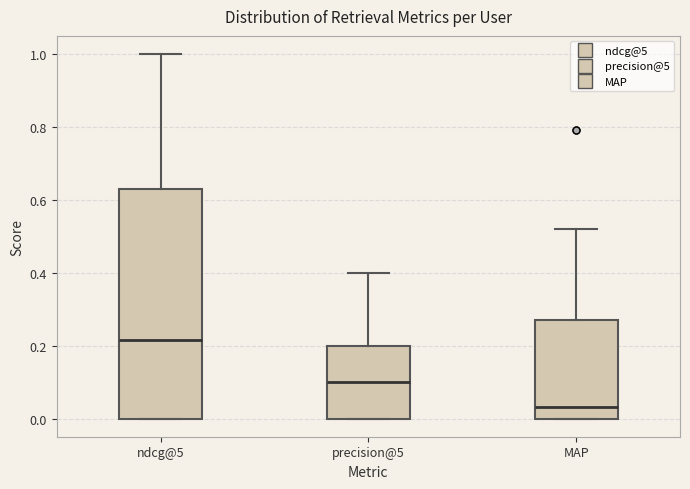

Which box has the lowest median line?

MAP